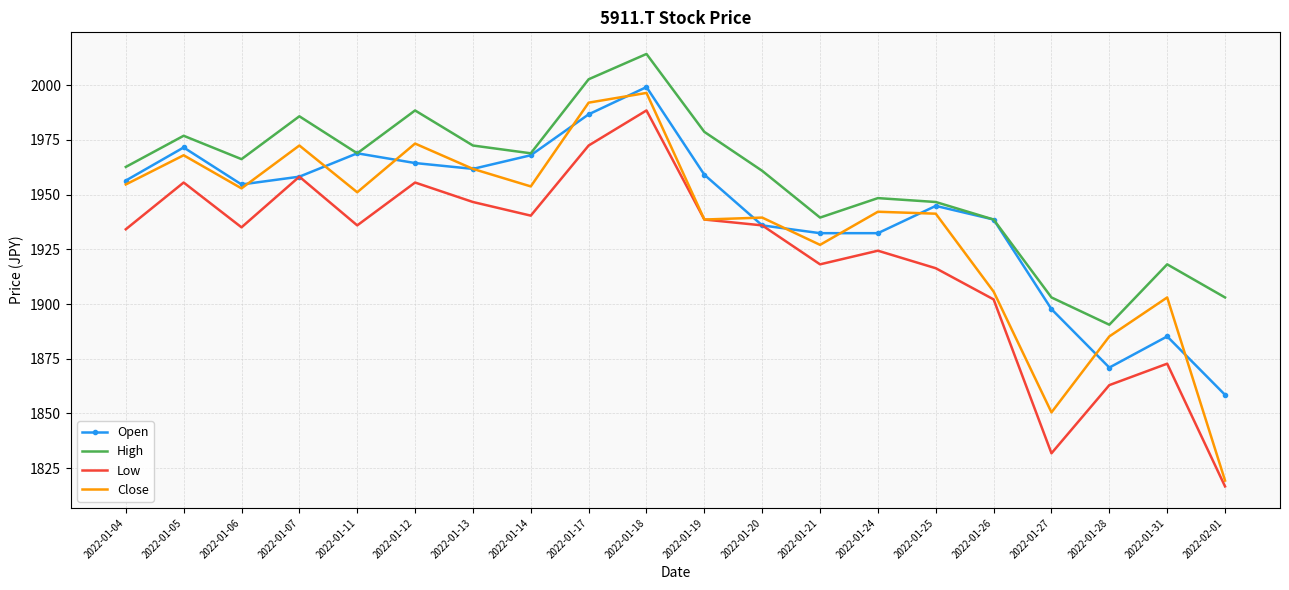

True or false: Low and High intersect in this chart.

False